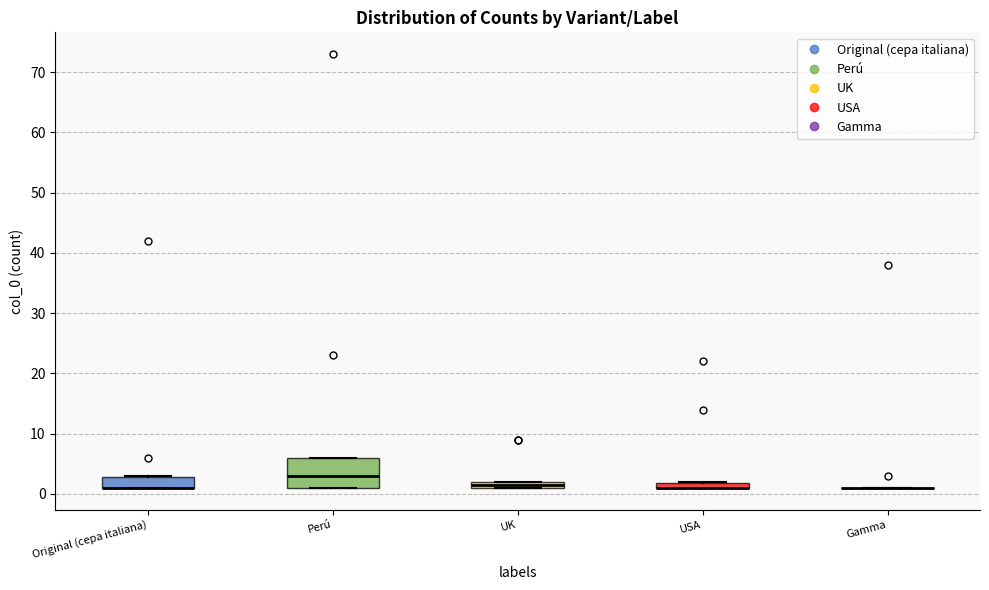

Where is the lower edge of the box for Original (cepa italiana) on the y-axis? The values are not printed on the chart, so give them approximately, as read against the axis.

1